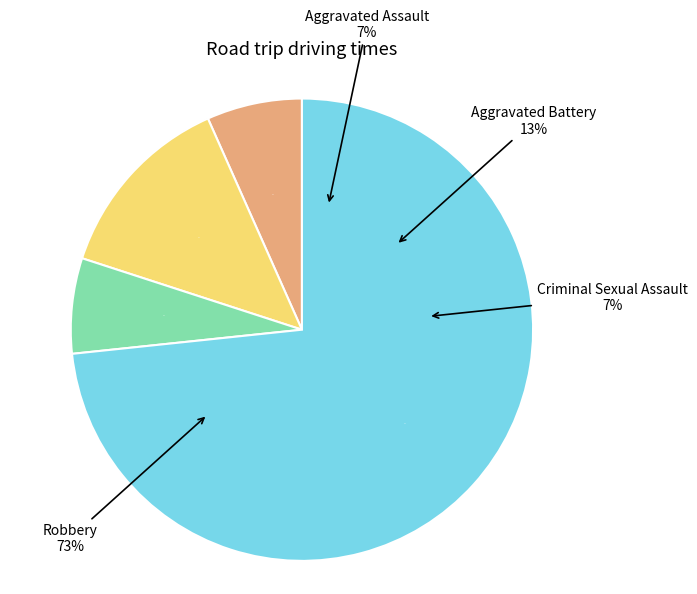

Combined, do Aggravated Assault and Aggravated Battery account for over 50%?

No